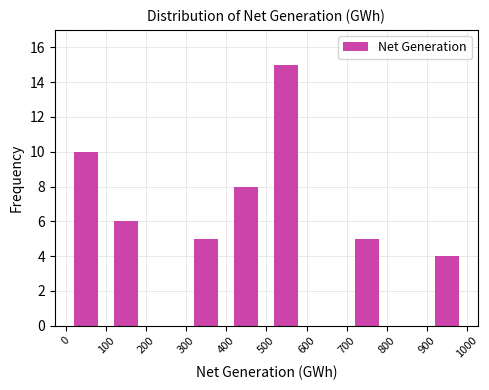

Over which range of the x-axis is the bar tallest?

500 to 600